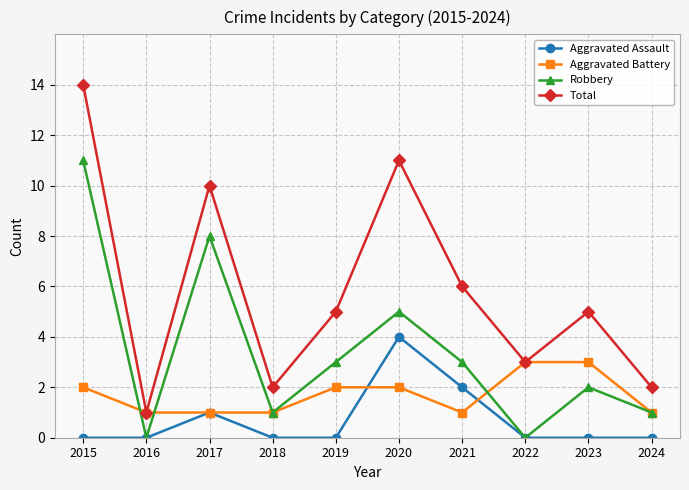

The Robbery series shows 11 at 2015. True or false?

True